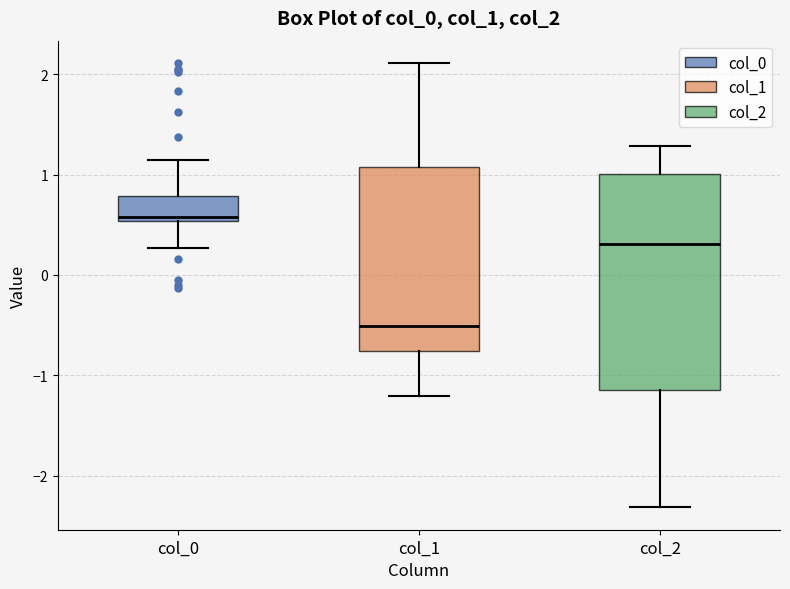

Reading left to right, transcribe this box plot: for each box, give where its median line is, the range the box spans, and where its two whiskers end, as read against the y-axis. The values are not printed on the chart, so give them approximately, as read against the axis.

col_0: median 0.6, box 0.5 to 0.8, whiskers 0.3 to 1.1
col_1: median -0.5, box -0.8 to 1.1, whiskers -1.2 to 2.1
col_2: median 0.3, box -1.1 to 1.0, whiskers -2.3 to 1.3